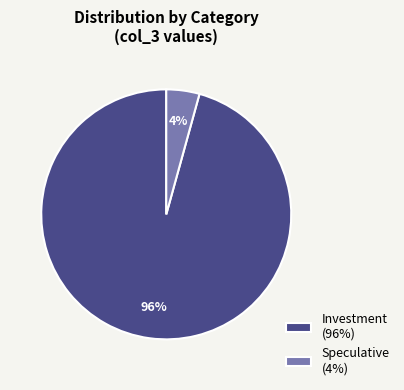

Count the number of slices in the pie.

2